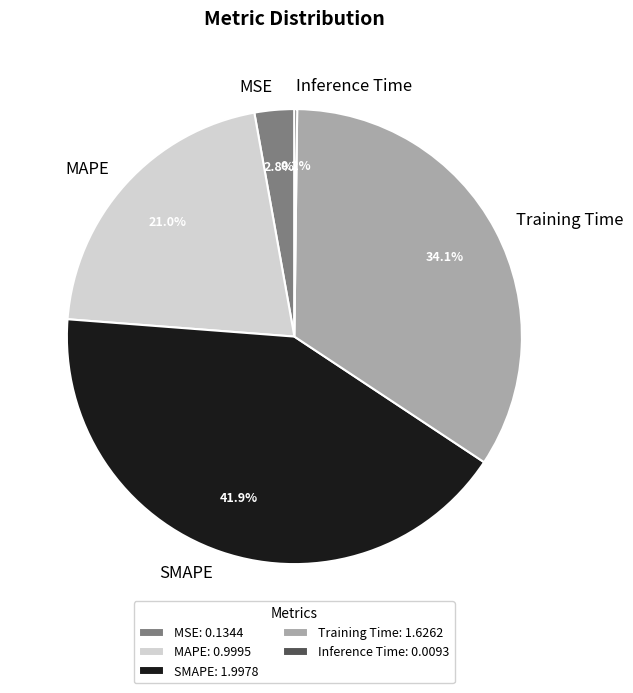

To the nearest percent, what is the difference between the MSE and MAPE slice percentages?

18%